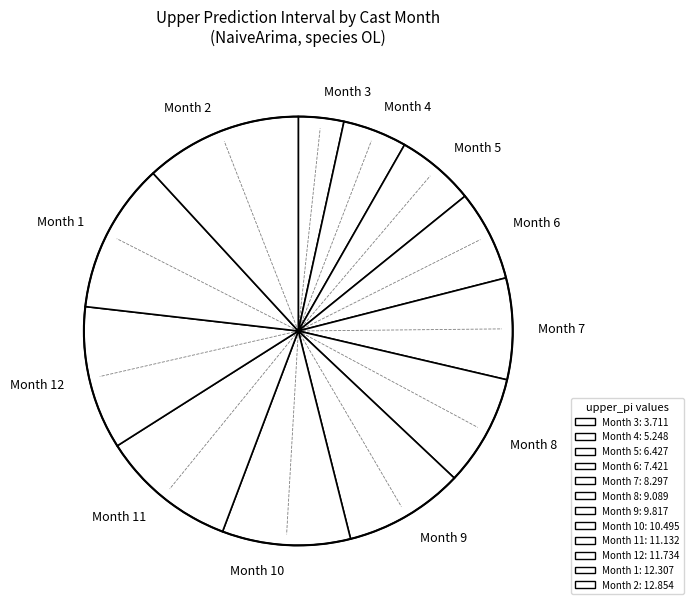

Between Month 3 and Month 8, which is larger?

Month 8